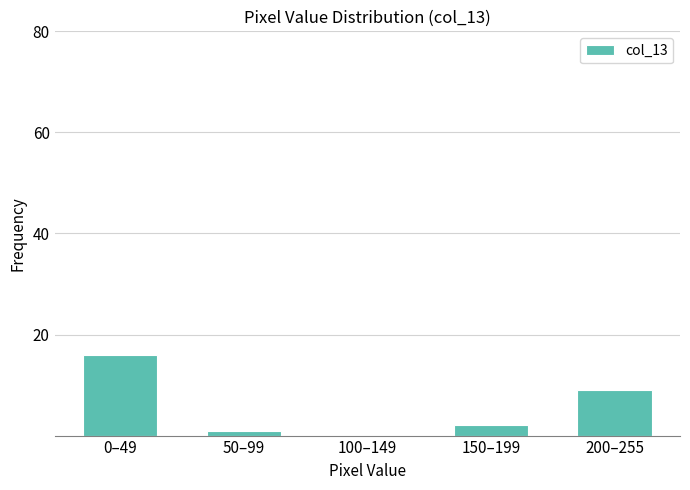

Reading left to right, extract all data points from this chart.

0–49=16	50–99=1	100–149=0	150–199=2	200–255=9